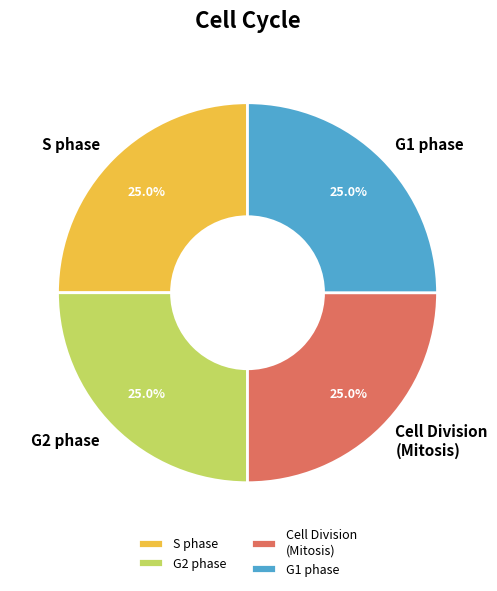

What is the total percentage of S phase and Cell Division (Mitosis)?

50.0%